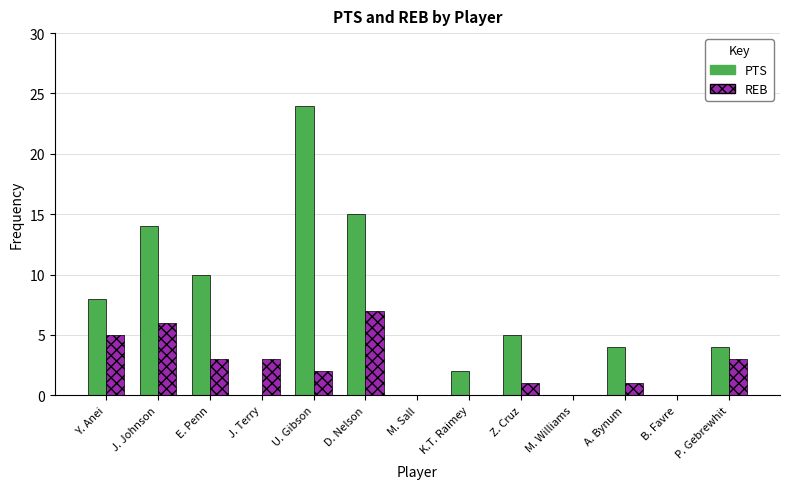

True or false: PTS has a value of 1 at K.T. Raimey.

False